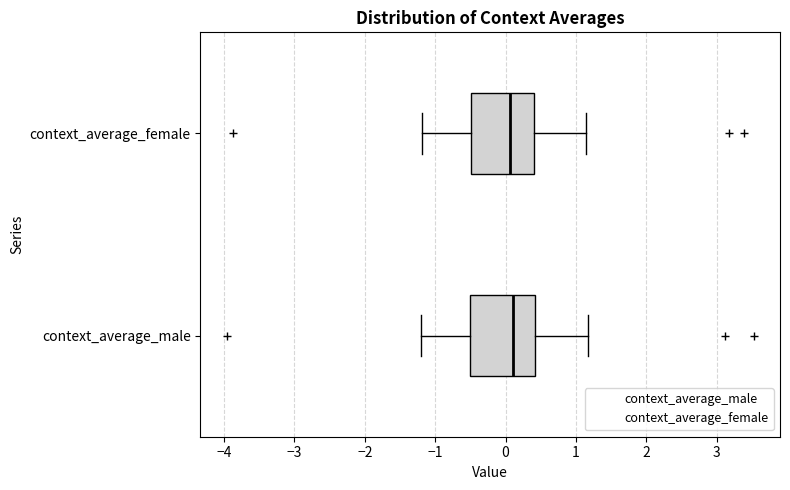

Reading bottom to top, transcribe this box plot: for each box, give where its median line is, the range the box spans, and where its two whiskers end, as read against the x-axis. The values are not printed on the chart, so give them approximately, as read against the axis.

context_average_male: median 0.1, box -0.5 to 0.4, whiskers -1.2 to 1.2
context_average_female: median 0.1, box -0.5 to 0.4, whiskers -1.2 to 1.1